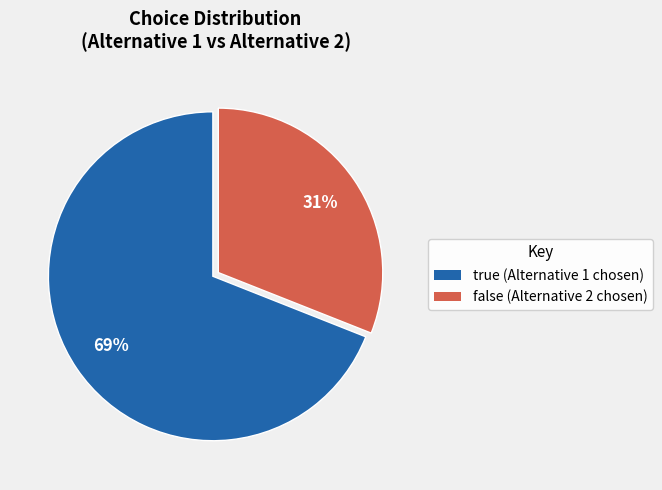

Which slice is the smallest?

false